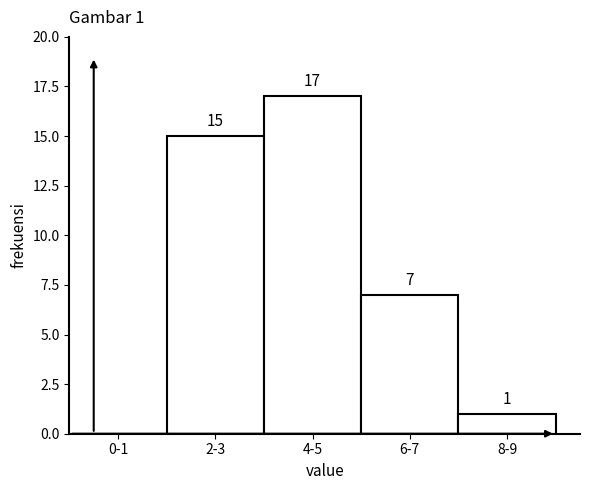

Reading right to left, list all the values displayed in this chart.

8-9=1	6-7=7	4-5=17	2-3=15	0-1=0